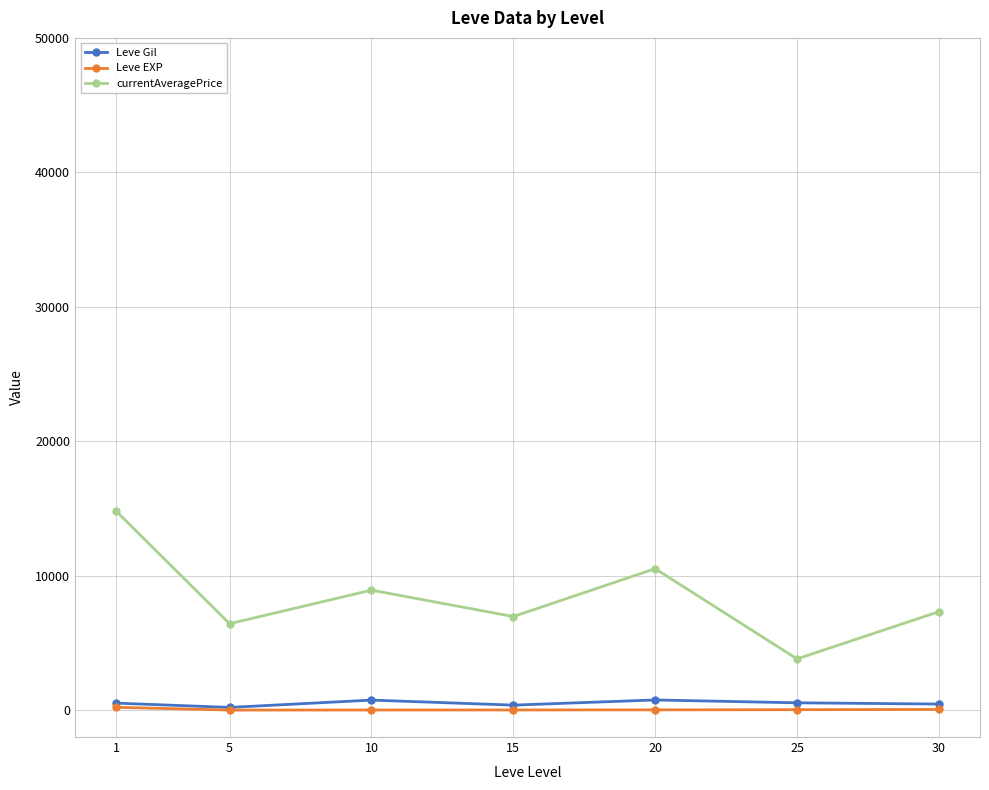

Is this an area chart (filled region under the line)?

No